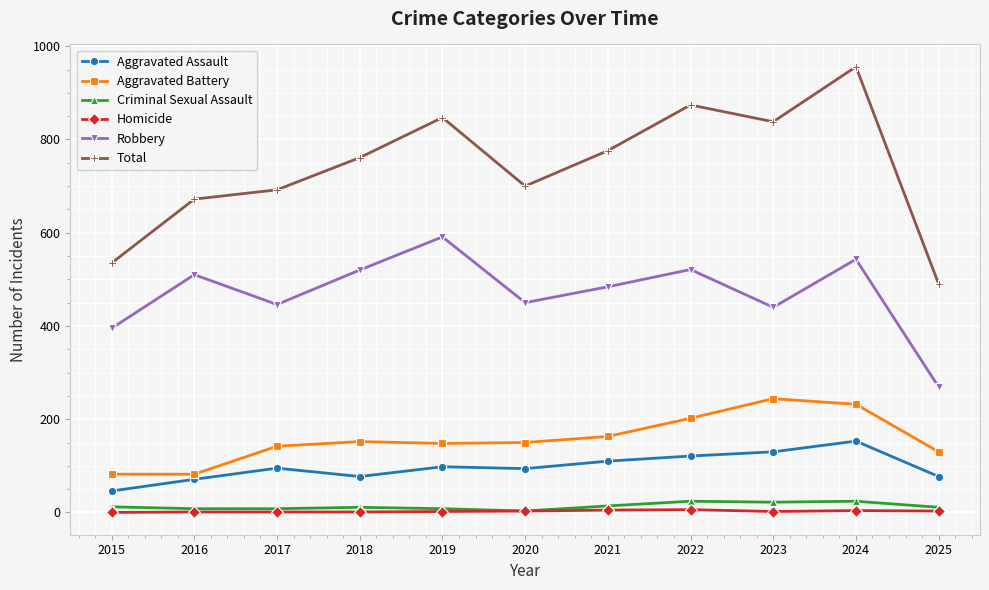

What is the approximate value of Aggravated Battery at 2017, to the nearest 5?

140